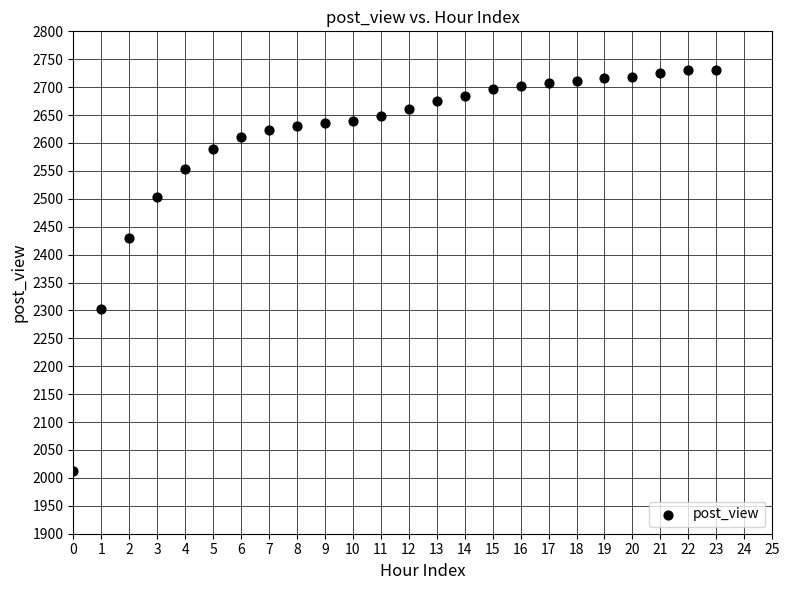

What Y value in the scatter plot is closest to 2371?

2429